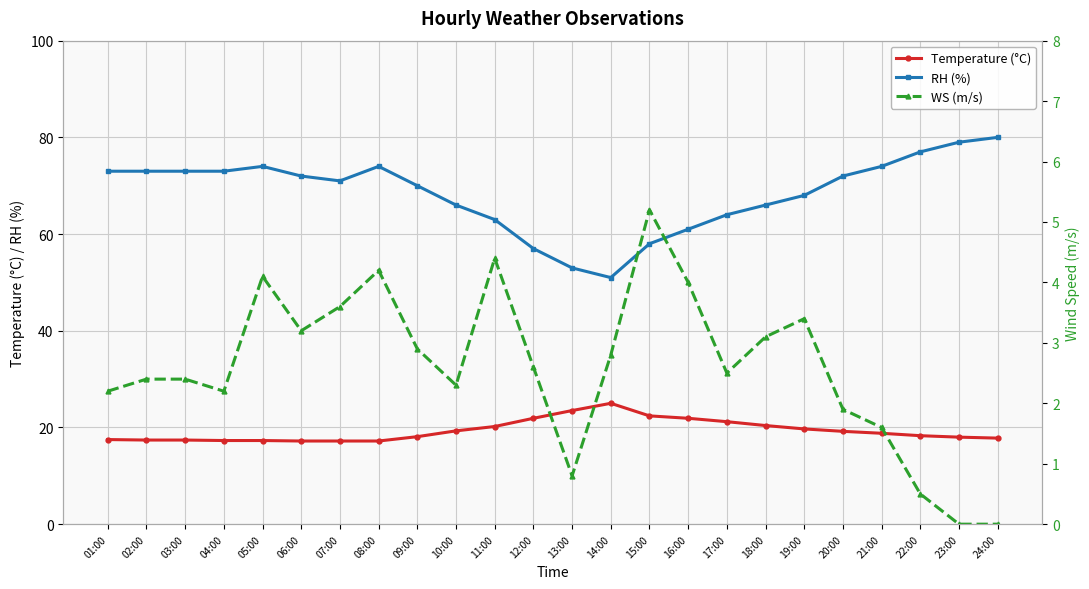

What are all the series names shown in the legend?

Temperature (°C), RH (%), WS (m/s)